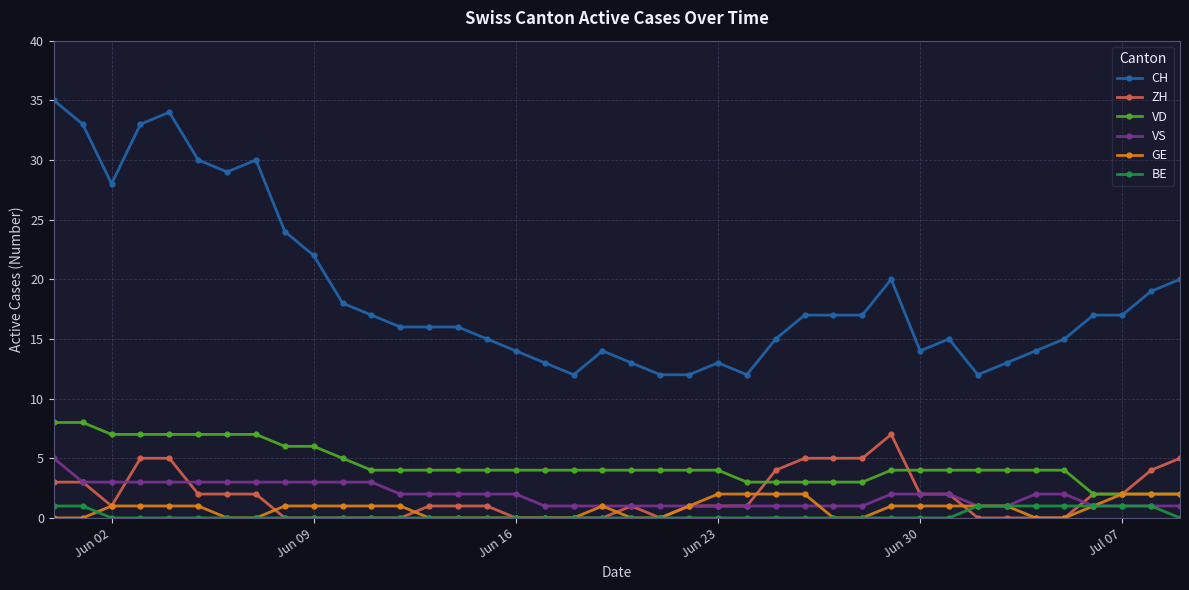

What is the value of the ZH point at the 21st from the left?

1